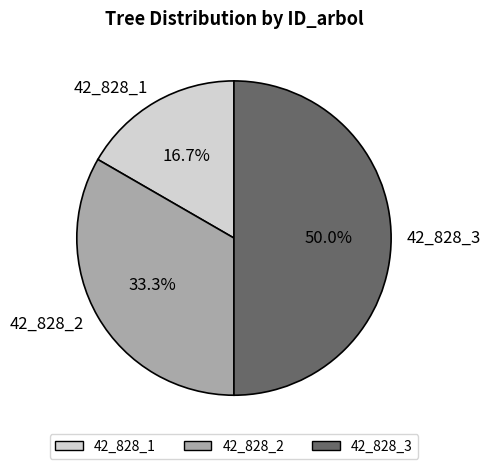

What is the smallest slice in the pie chart?

42_828_1